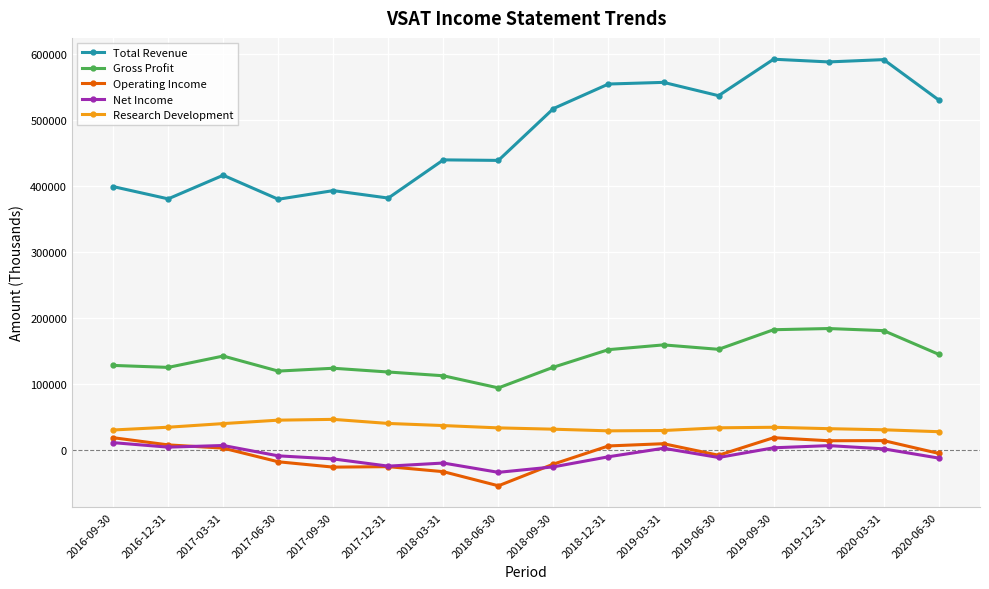

Does the chart display data point markers on the line(s)?

Yes